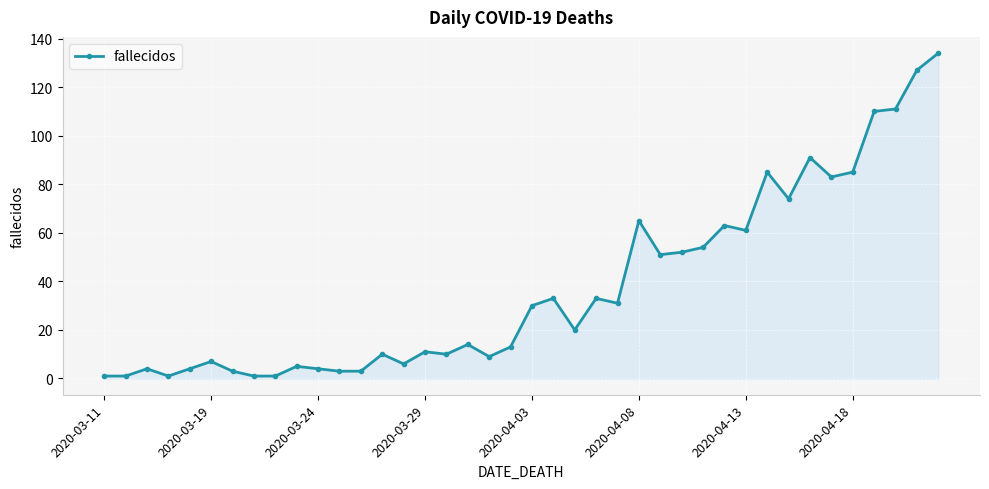

True or false: there are more than 2 points higher than both neighbors.

True